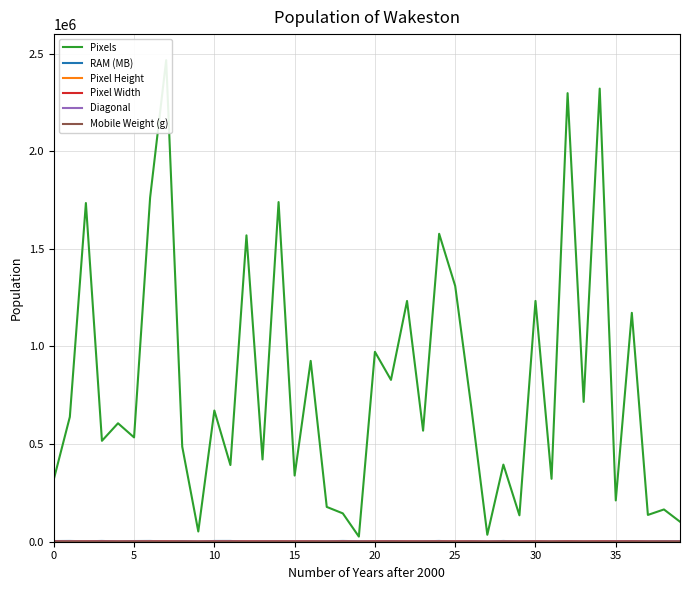

What is the label of the 23rd point from the right?

17